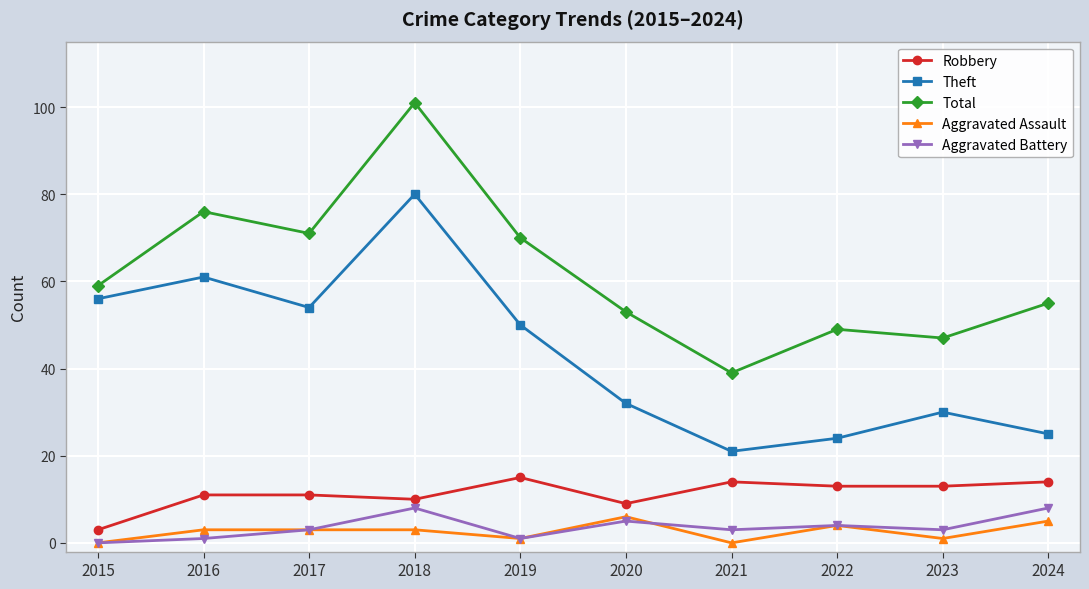

What is the difference between the highest and lowest values at 2017?

68